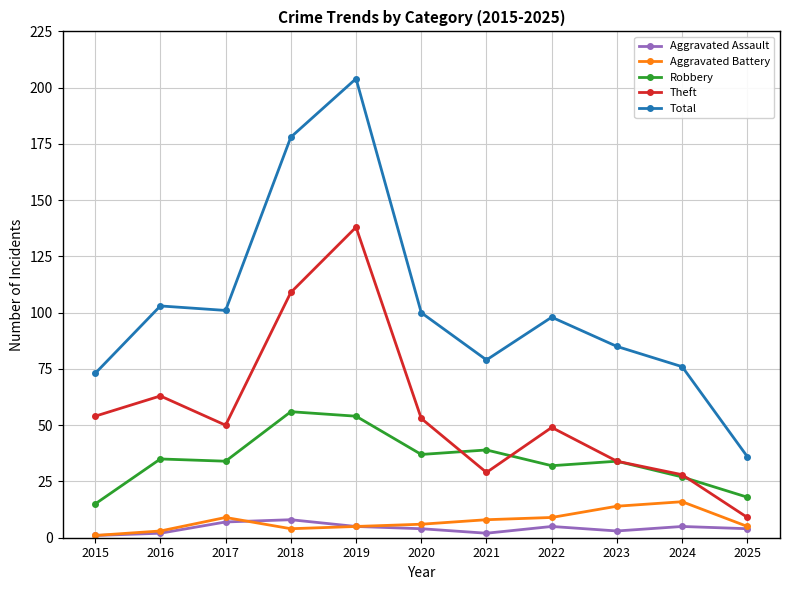

True or false: Theft has more than 1 interior local peaks.

True